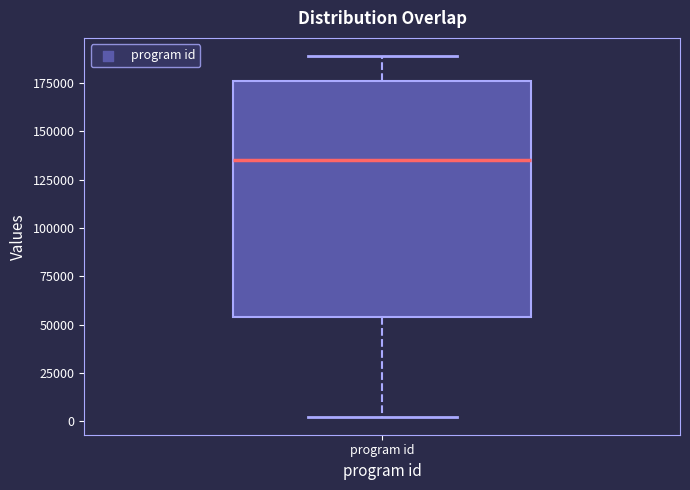

Read this box plot against the y-axis: the position of the median line, the range covered by the box, and the ends of both whiskers. The values are not printed on the chart, so give them approximately, as read against the axis.

median 135000, box 55000 to 175000, whiskers 0 to 190000